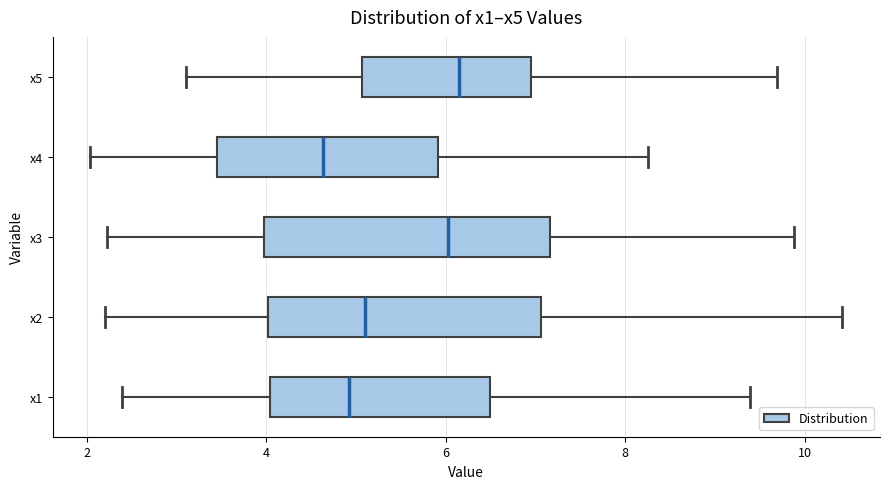

Where is the right edge of the box for x4 on the x-axis? The values are not printed on the chart, so give them approximately, as read against the axis.

6.0